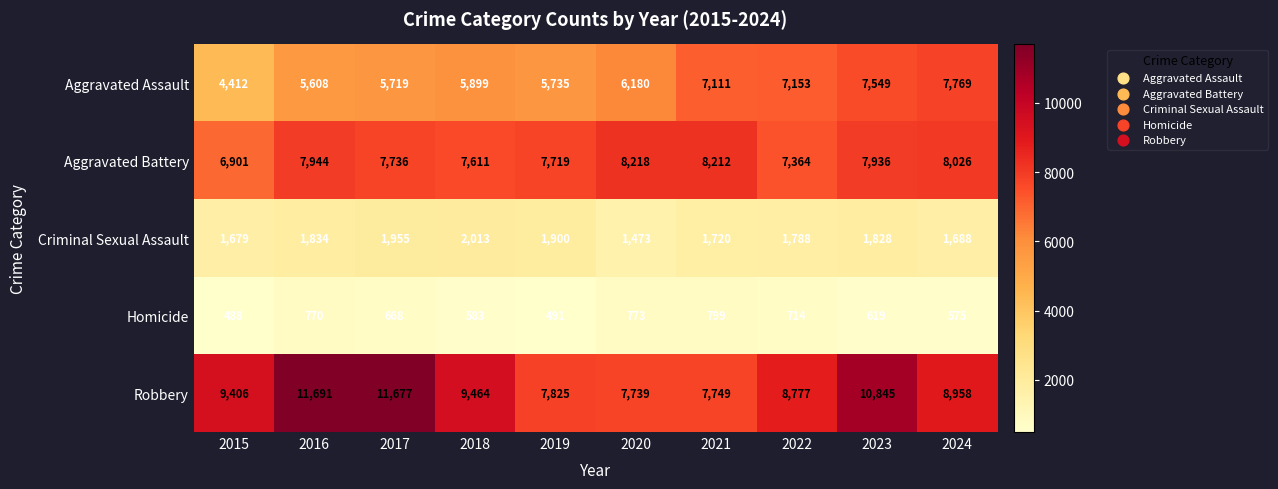

Which series changed the most between 2017 and 2020?

Robbery